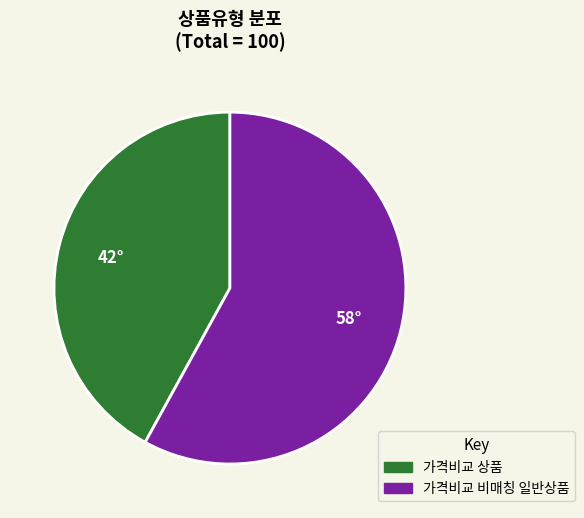

Is there a majority slice in this chart?

Yes